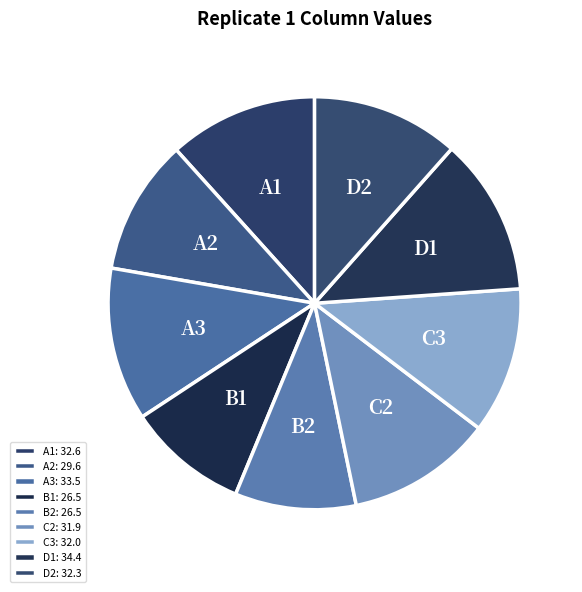

Does C3 represent more than half of the total?

No